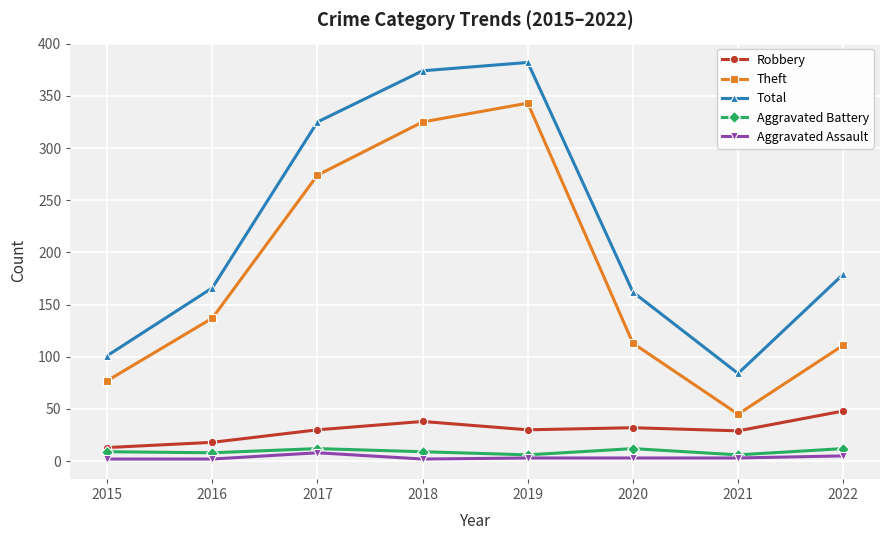

What is the lowest value of the Aggravated Battery series?

6